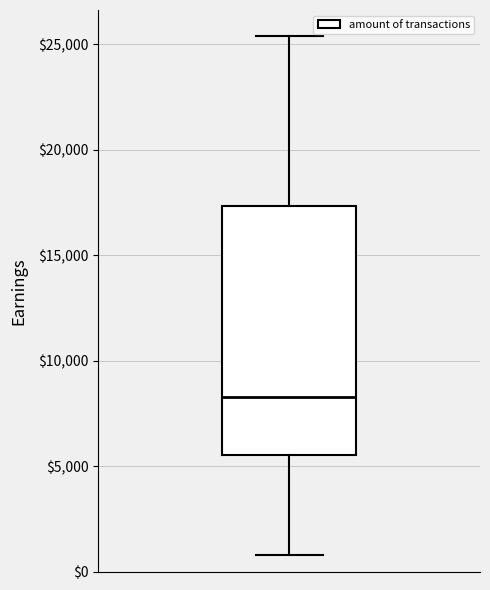

Transcribe this box plot: give where the median line is, the range the box spans, and where the two whiskers end, as read against the y-axis. The values are not printed on the chart, so give them approximately, as read against the axis.

median 8500, box 5500 to 17500, whiskers 1000 to 25500